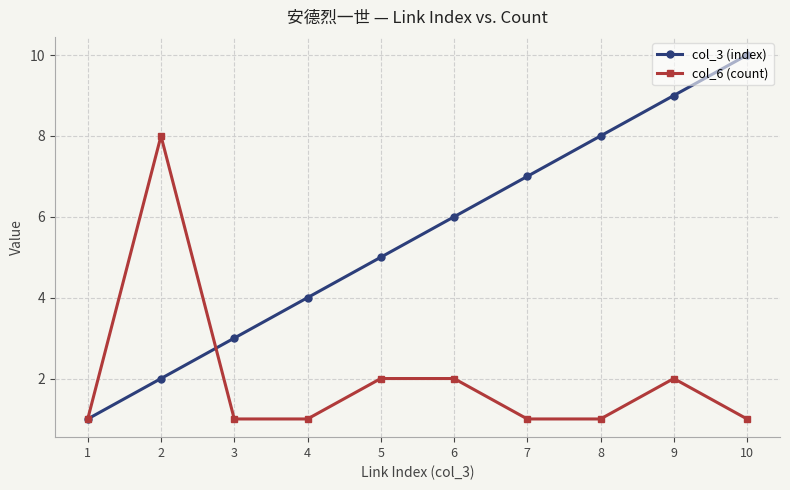

Does the chart have visible grid lines?

Yes